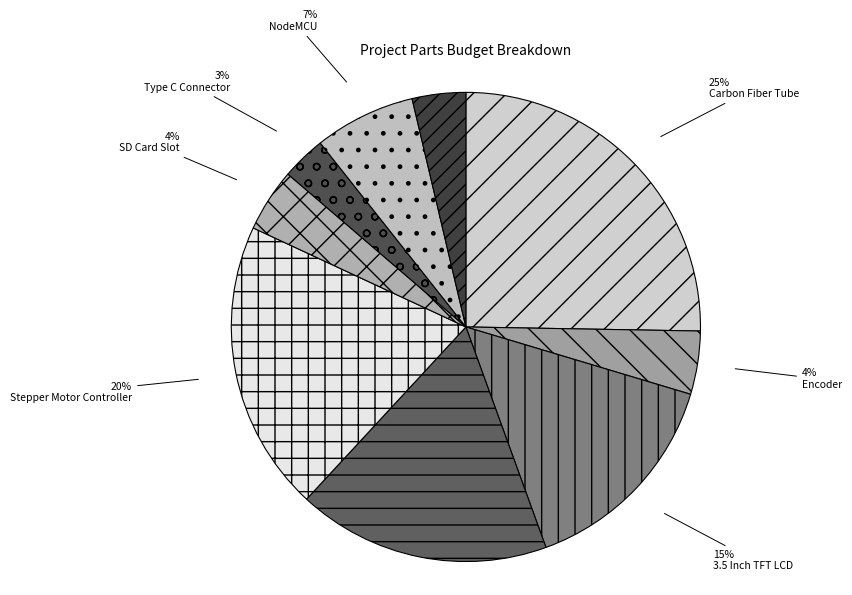

Count the number of slices in the pie.

9